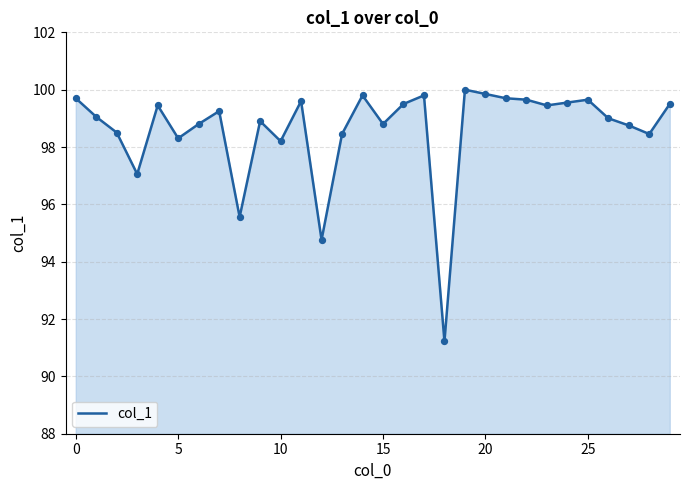

What is the greatest value displayed?

100.0